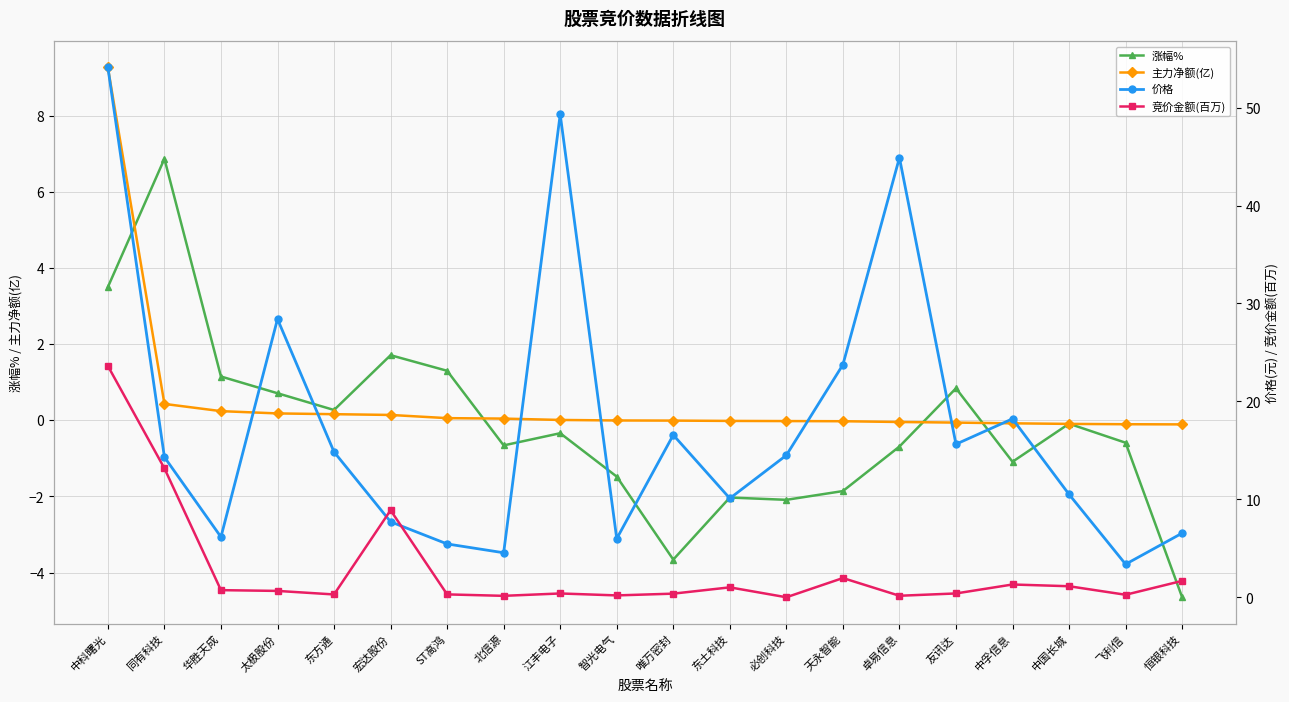

Is the value of 涨幅% at 华胜天成 greater than the value of 竞价金额(百万) at 东土科技?

Yes